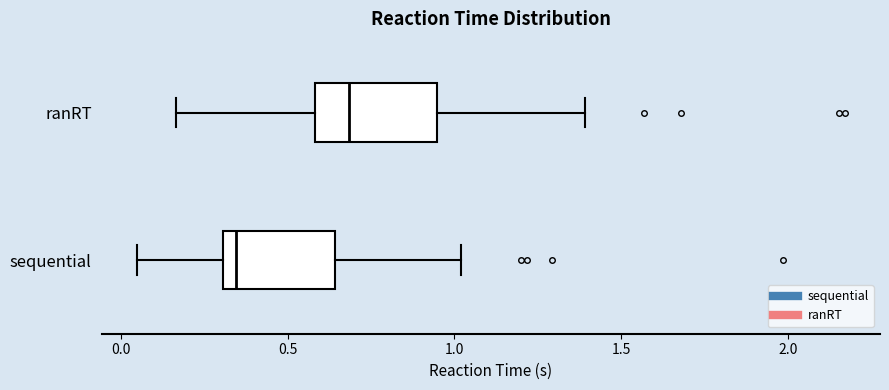

Where does the left whisker of the box for sequential end on the x-axis? The values are not printed on the chart, so give them approximately, as read against the axis.

0.05